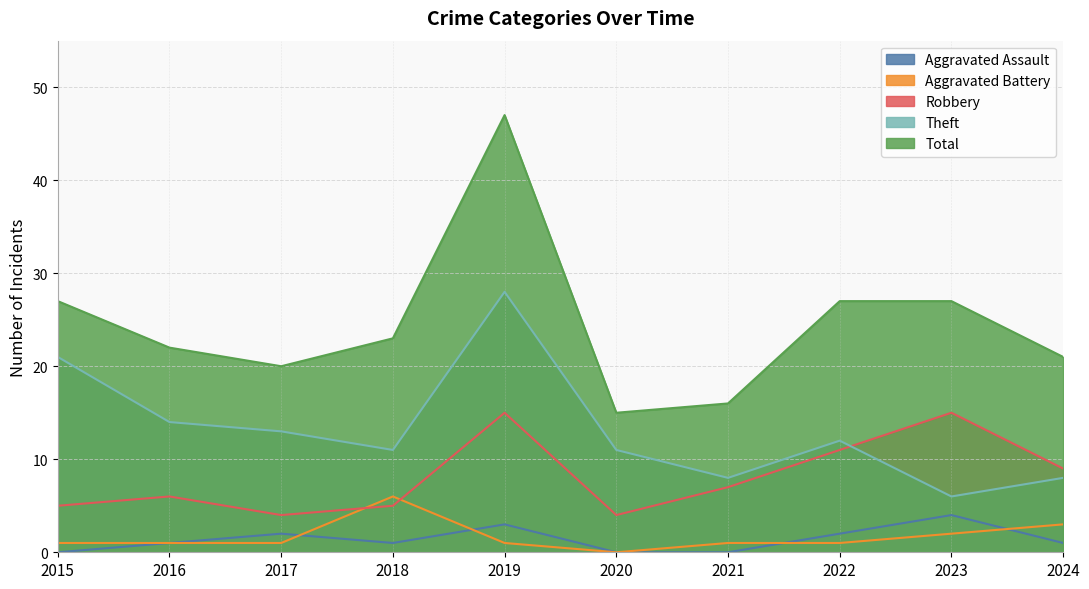

At which category does Total reach its first local valley?

2017